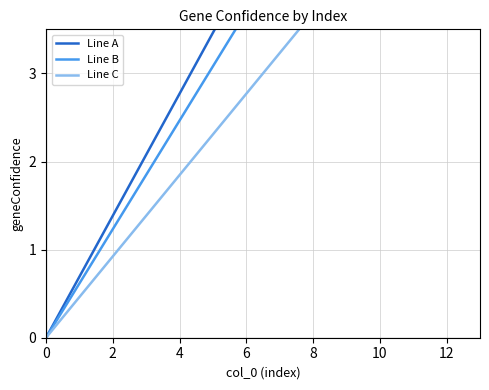

What is the sum of all Line C values?

42.0